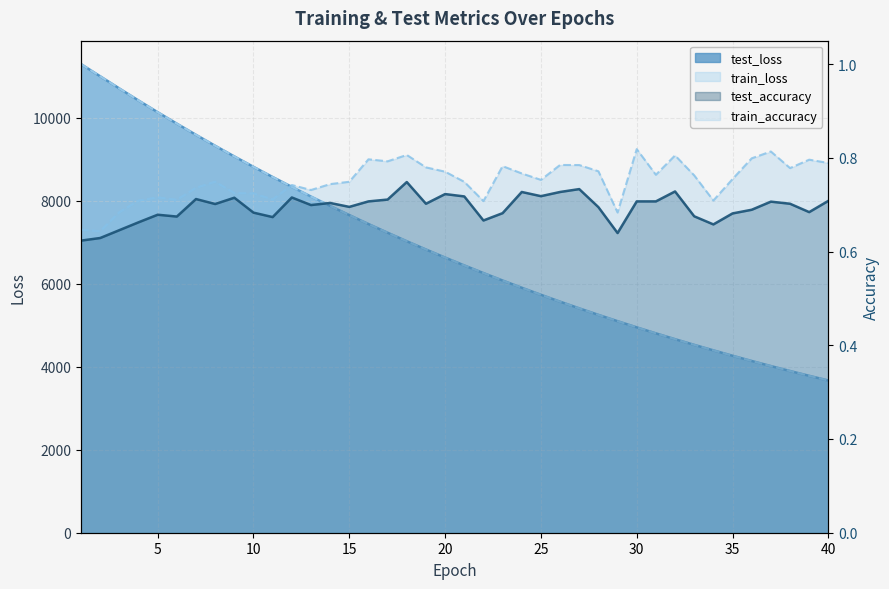

What is the sum of all test_accuracy values?

27.8